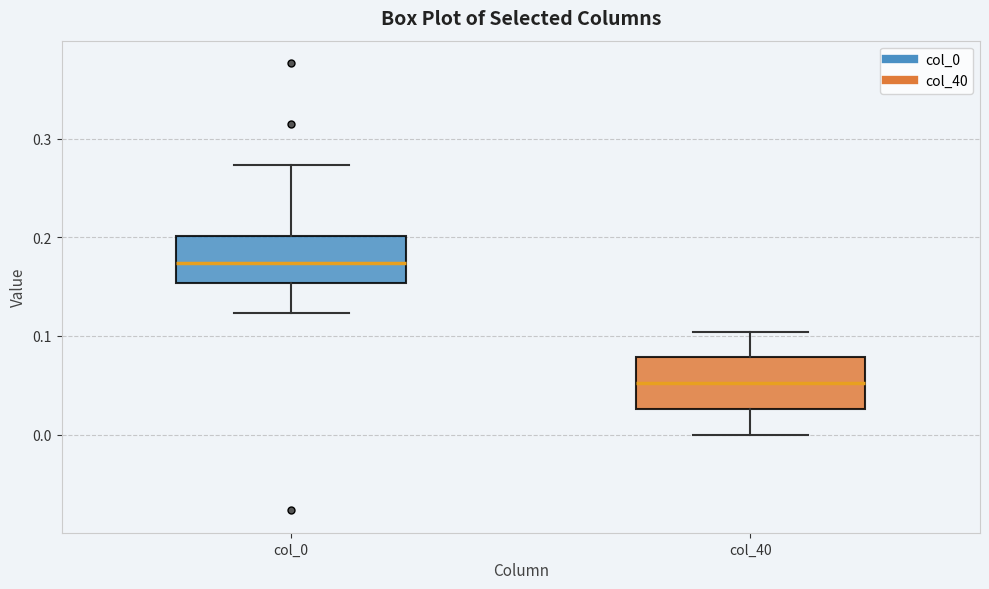

Reading left to right, read every box against the y-axis: the position of its median line, the range the box covers, and the ends of its whiskers. The values are not printed on the chart, so give them approximately, as read against the axis.

col_0: median 0.17, box 0.15 to 0.20, whiskers 0.12 to 0.27
col_40: median 0.05, box 0.03 to 0.08, whiskers 0.00 to 0.10